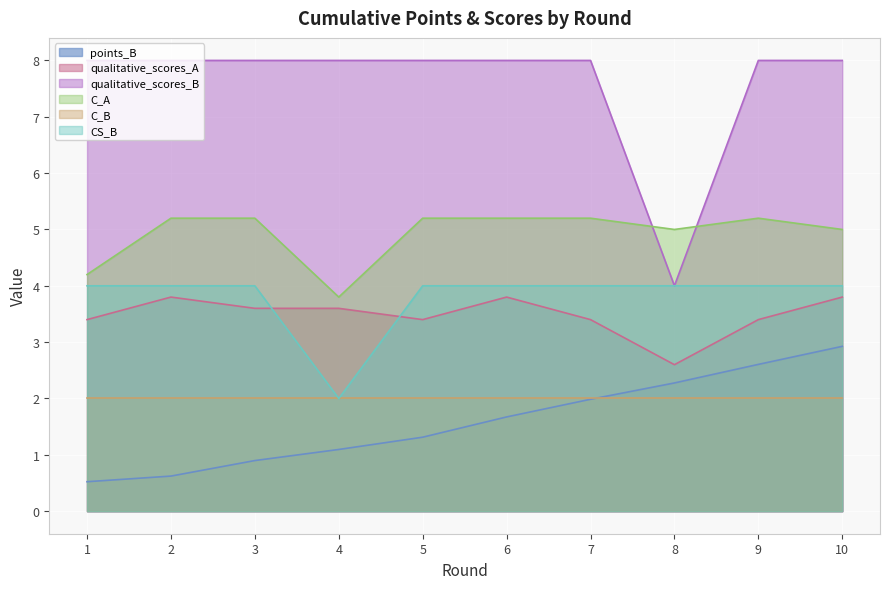

Between 9 and 4, which is larger?

9